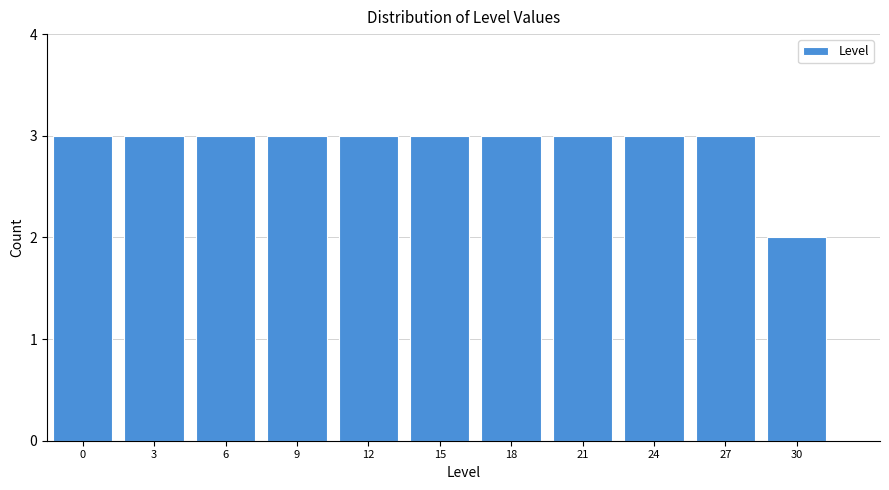

Reading left to right, extract all data points from this chart.

0=3	3=3	6=3	9=3	12=3	15=3	18=3	21=3	24=3	27=3	30=2